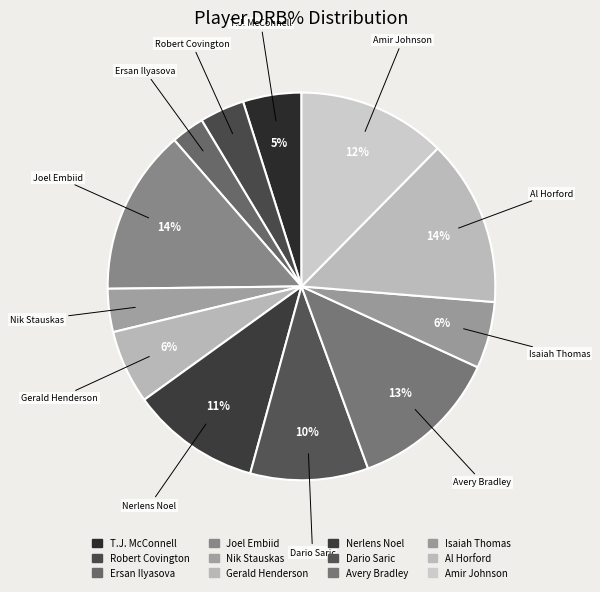

To the nearest percent, what is the average slice percentage?

8%